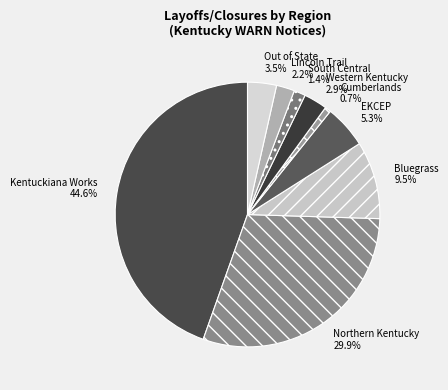

Is it true that Kentuckiana Works is 31% of the pie?

False